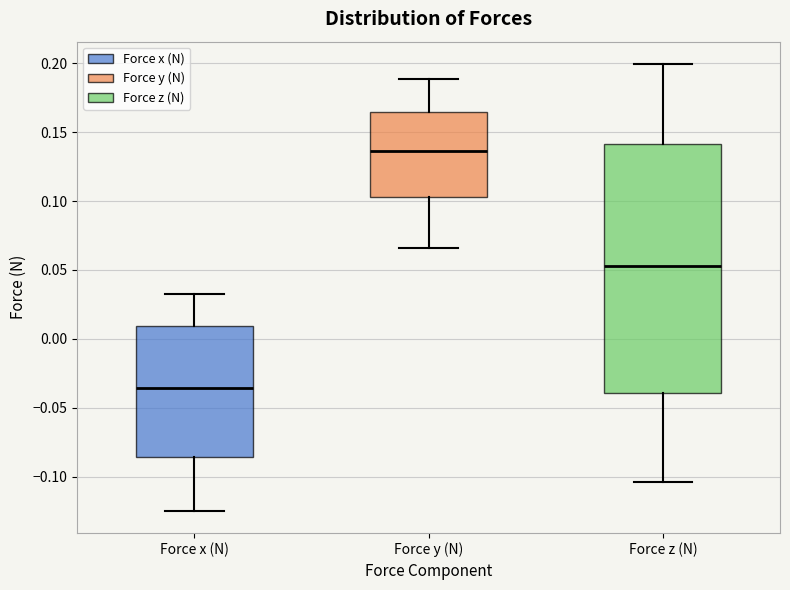

Which box has the highest median line?

Force y (N)